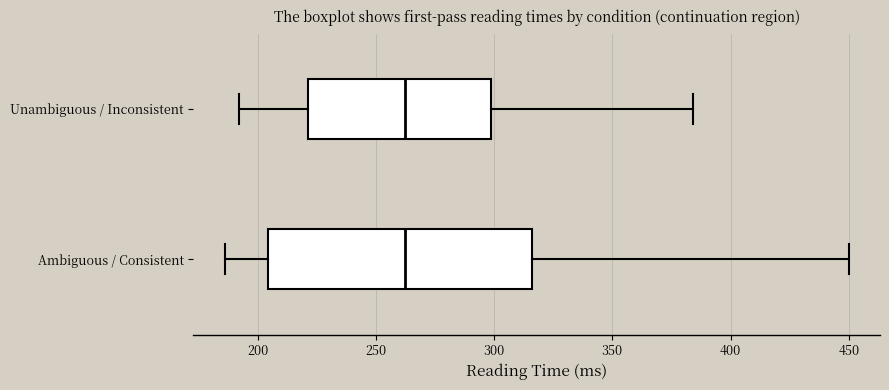

Reading bottom to top, read every box against the x-axis: the position of its median line, the range the box covers, and the ends of its whiskers. The values are not printed on the chart, so give them approximately, as read against the axis.

Ambiguous / Consistent: median 265, box 205 to 315, whiskers 185 to 450
Unambiguous / Inconsistent: median 265, box 220 to 300, whiskers 190 to 385